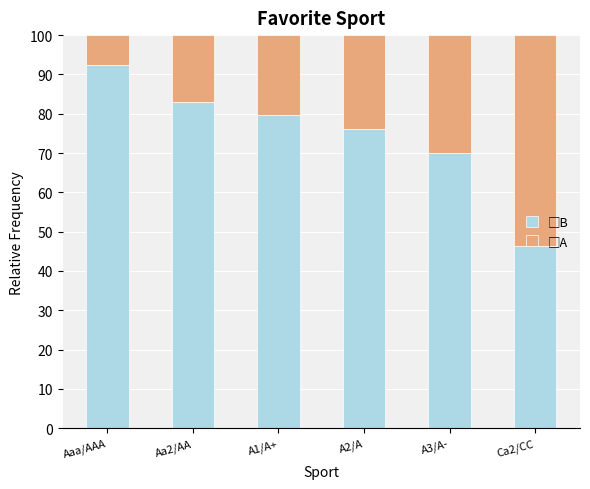

What is the total value across all series at A1/A+?

100.0